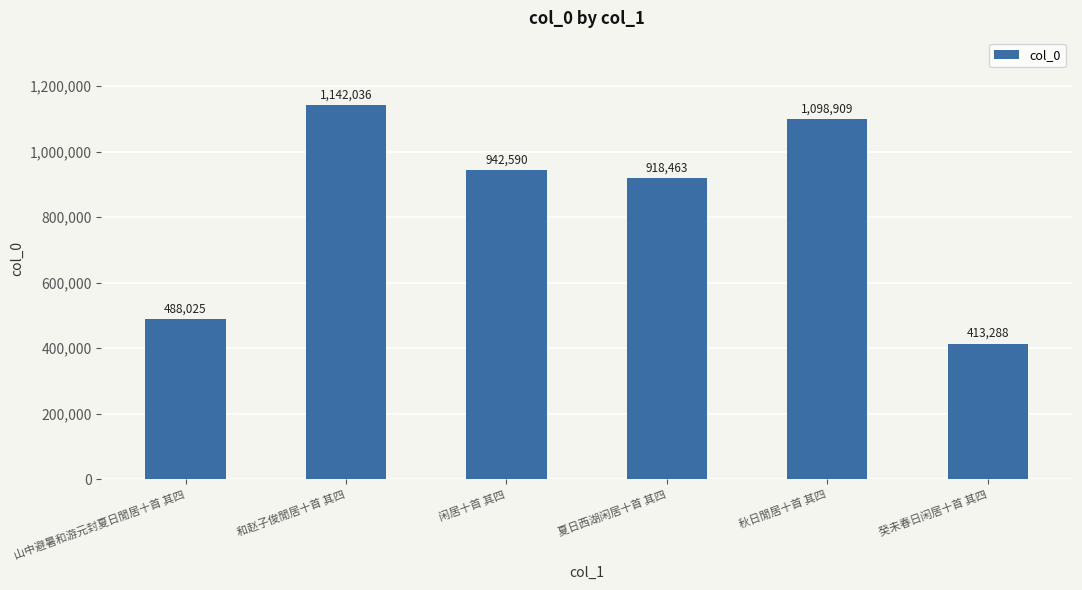

Is it true that the value at 山中避暑和游元封夏日閒居十首 其四 is 174698?

False